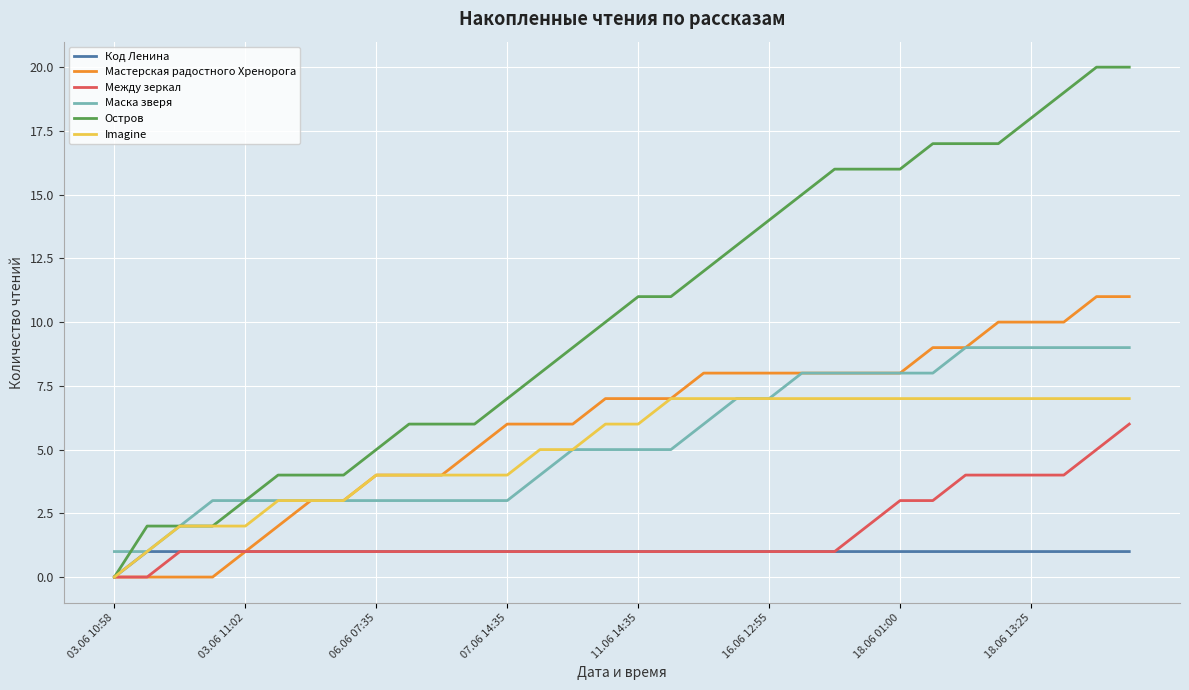

What are all the series names shown in the legend?

Код Ленина, Мастерская радостного Хренорога, Между зеркал, Маска зверя, Остров, Imagine